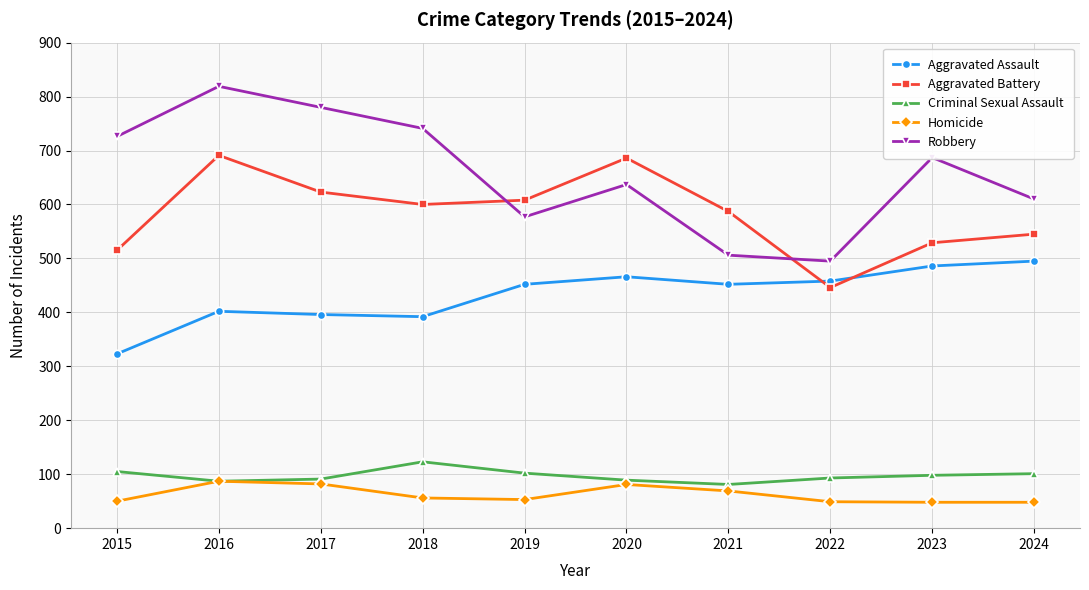

What is the approximate value of Robbery at 2021?

506